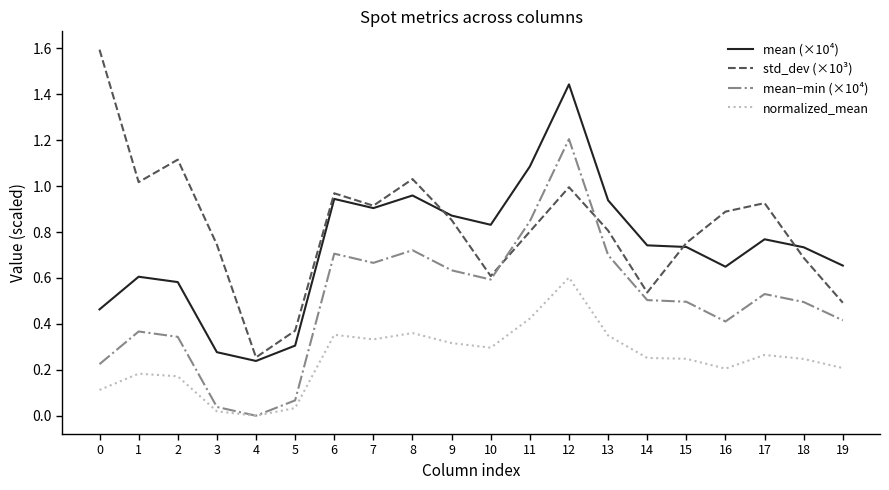

The value of mean−min (×10⁴) at 11 is 0.8. True or false?

True